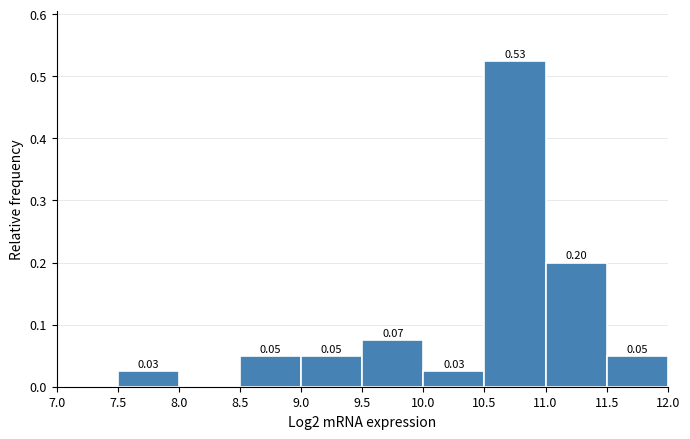

Over which range of the x-axis is the bar tallest?

10.5 to 11.0